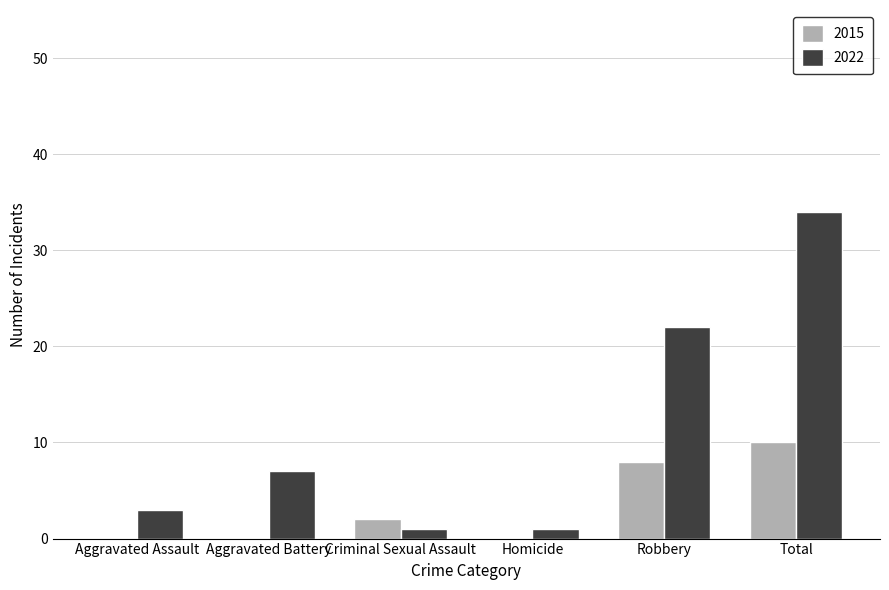

Which series has the widest spread of values?

2022